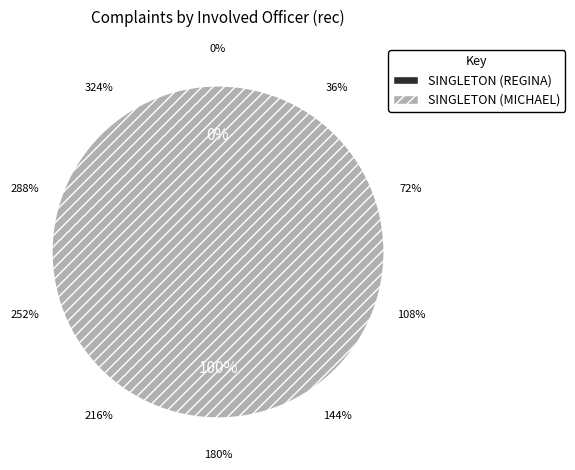

Rank the categories by value from highest to lowest.

SINGLETON (MICHAEL), SINGLETON (REGINA)